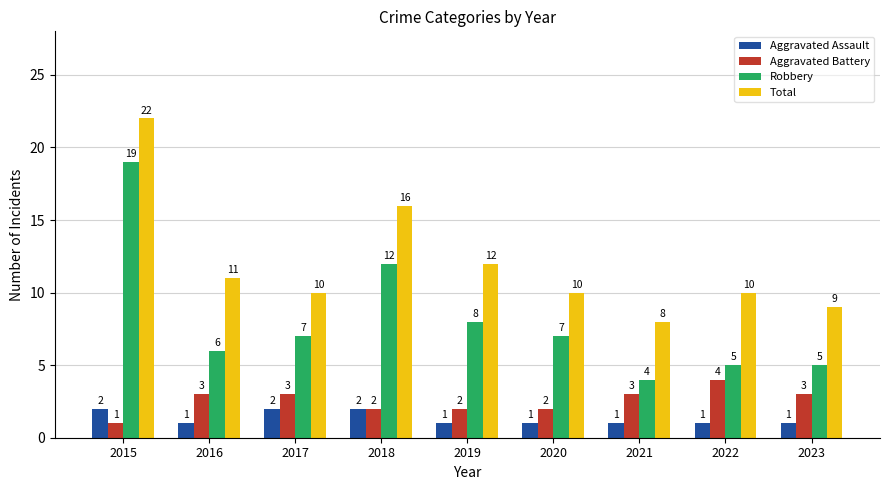

What is the value of the Total bar at the 1st from the left?

22